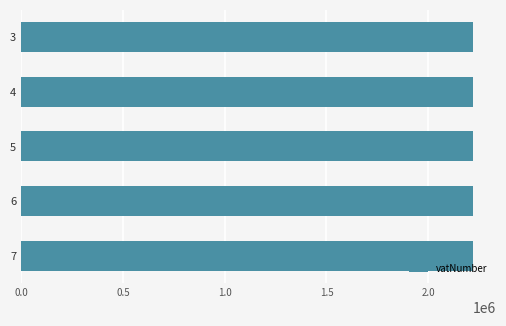

What is the maximum value shown in the chart?

2222228